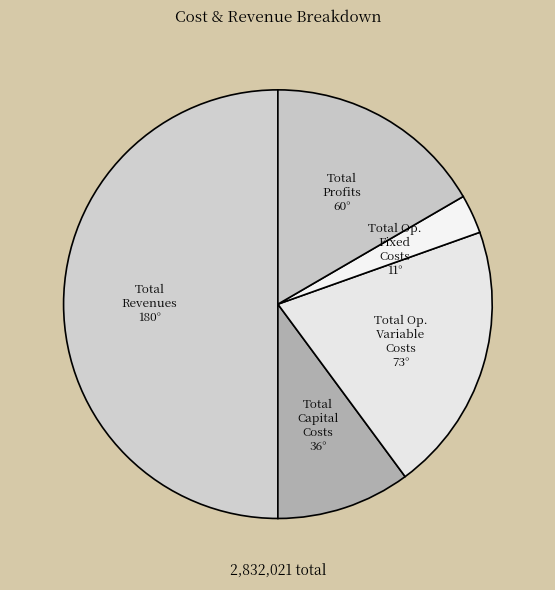

What is the smallest slice in the pie chart?

Total Operation Fixed Costs